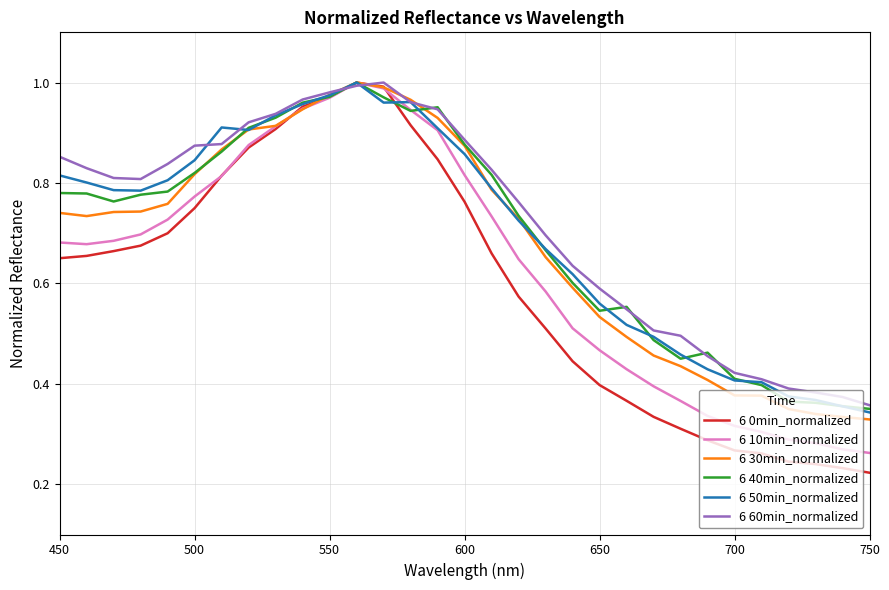

Which series has the widest spread of values?

6 0min_normalized